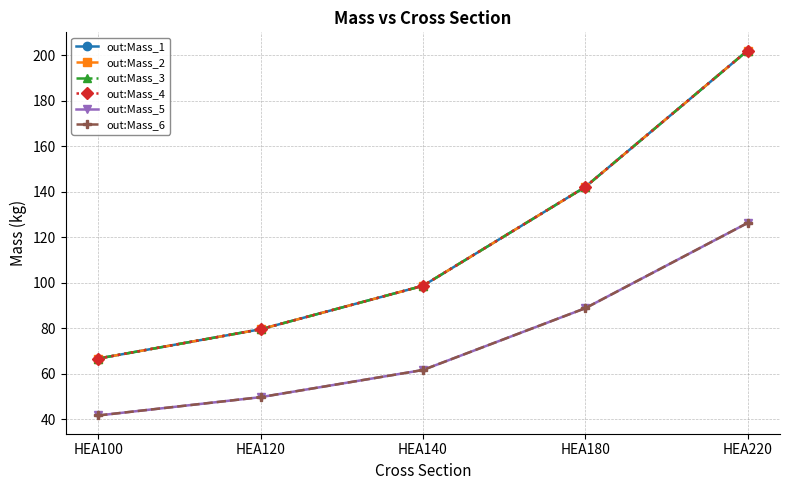

What is the difference between the highest and lowest values at HEA140?

37.0